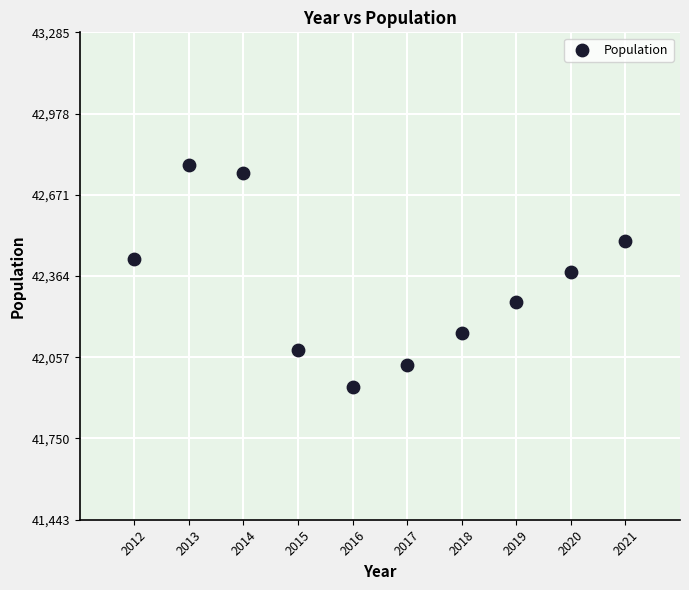

What is the range of X values (max minus min)?

9